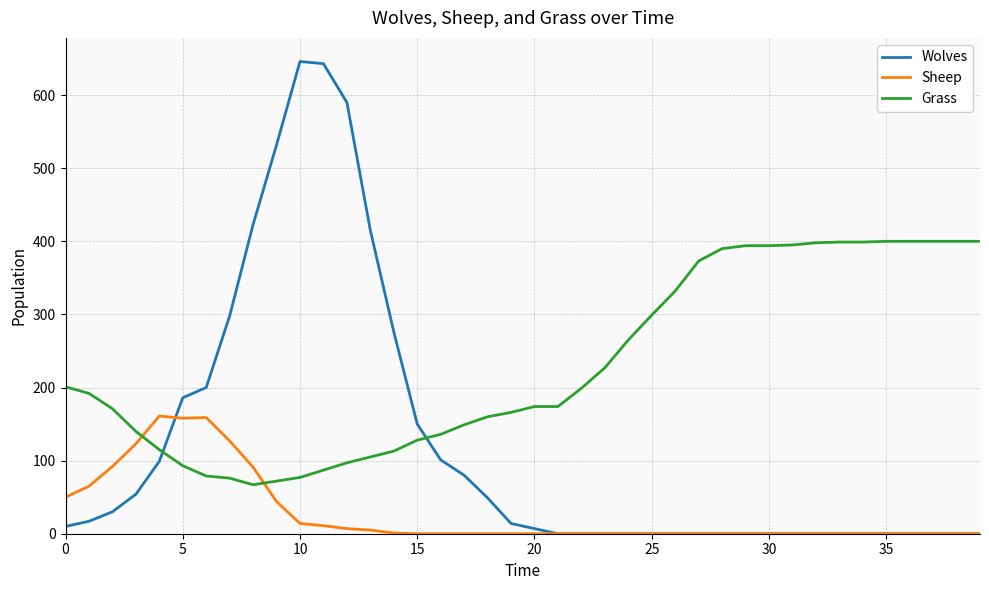

Count the number of categories in the chart.

40